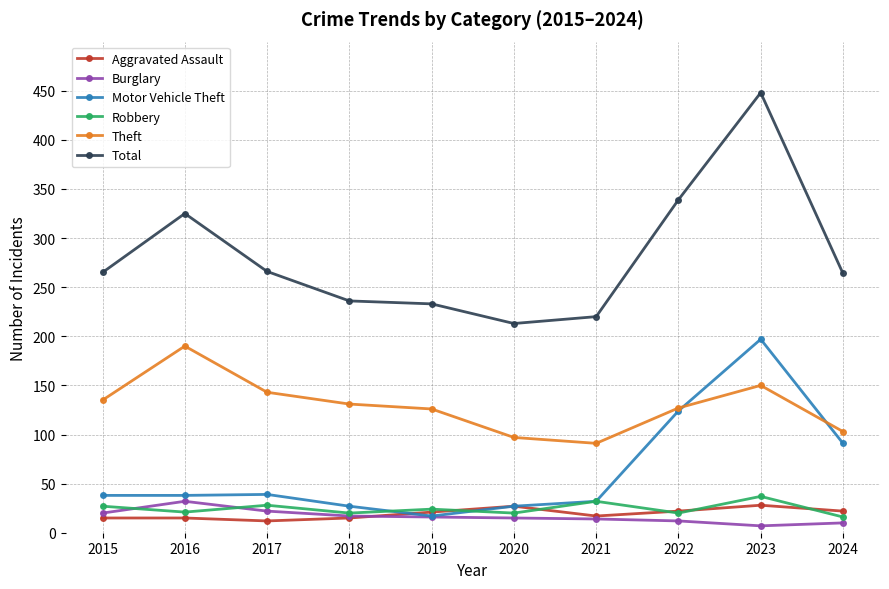

Is it true that Robbery equals 12 at 2021?

False